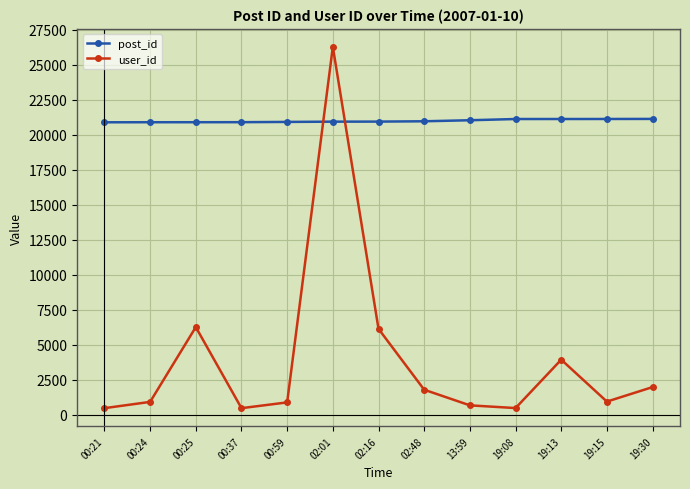

Where do user_id and post_id first cross each other?

00:59 and 02:01